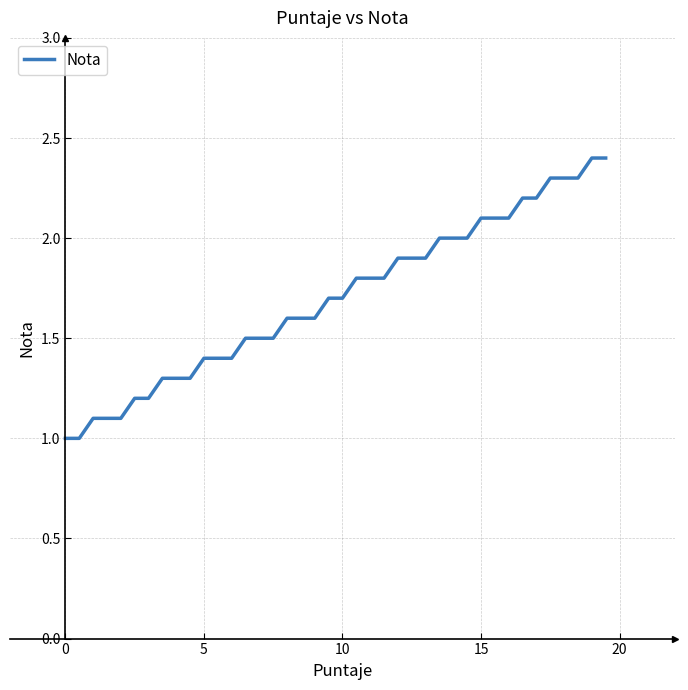

What is the smallest value displayed?

1.0